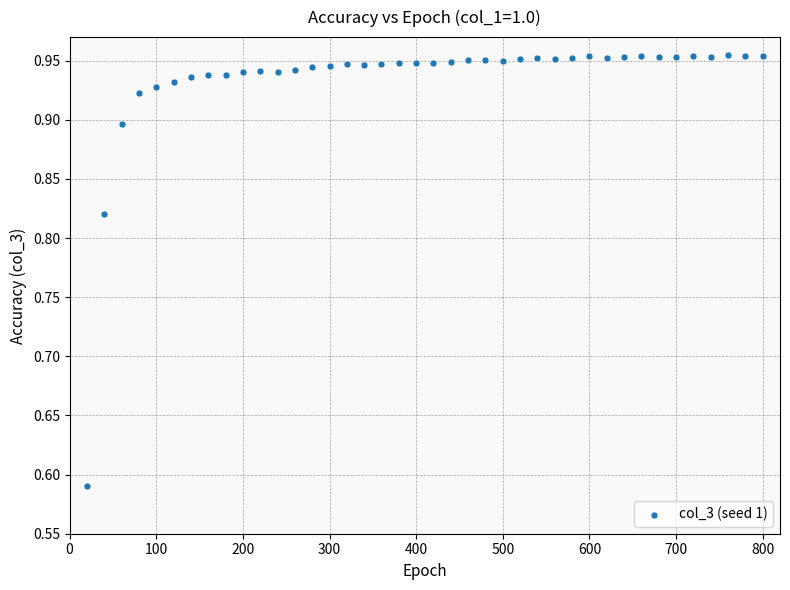

What is the range of X values (max minus min)?

780.0